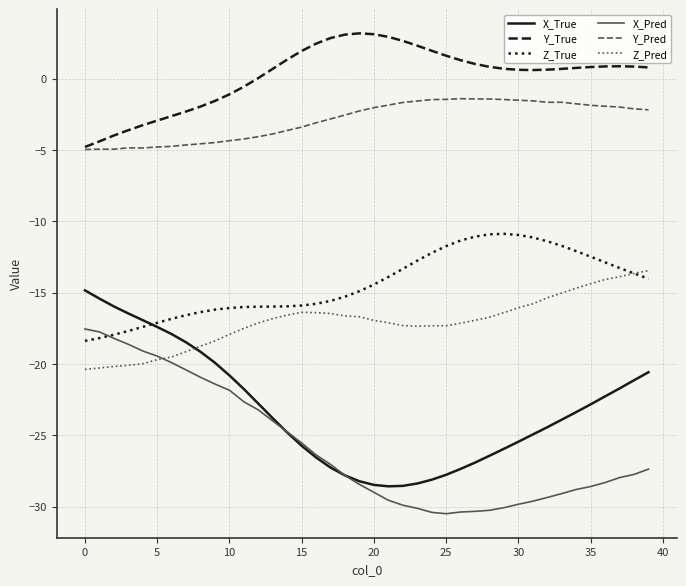

Which series has the largest total across all categories?

Y_True